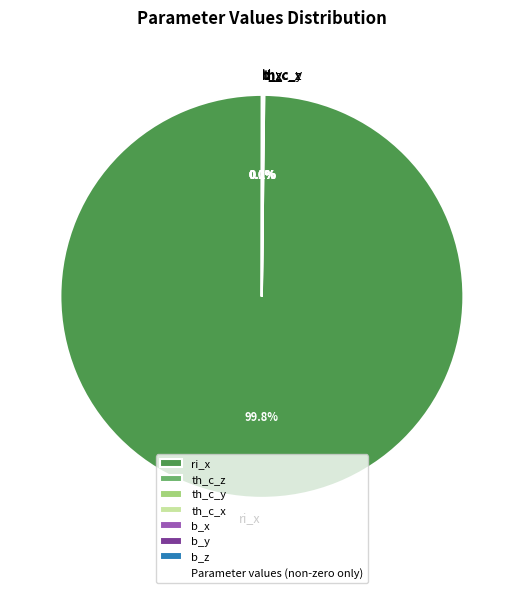

Which slice is the largest?

ri_x